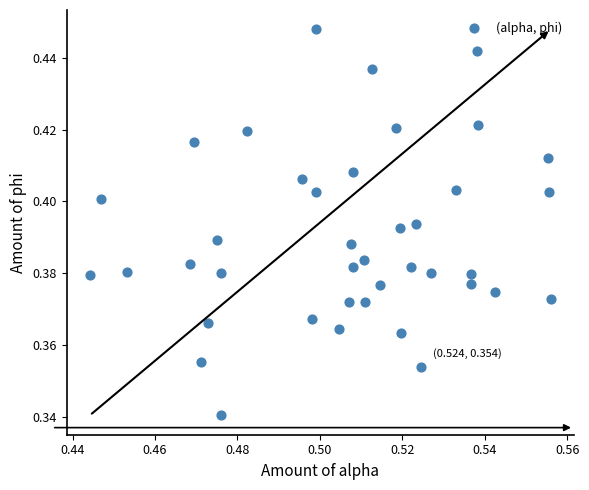

Count the number of points in this scatter plot.

40